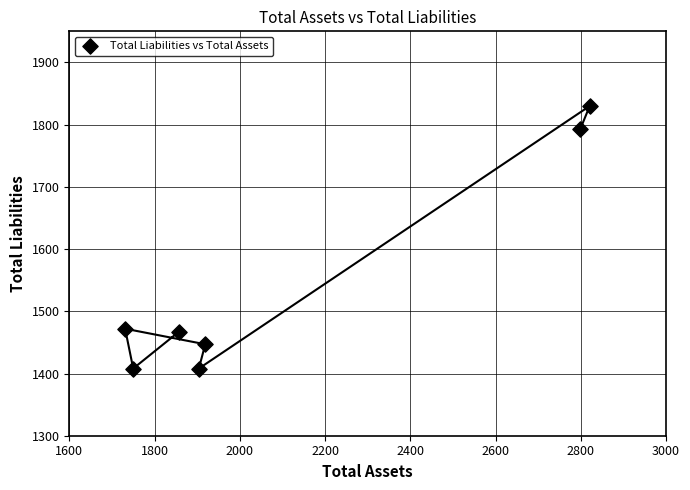

What is the average X value?

2112